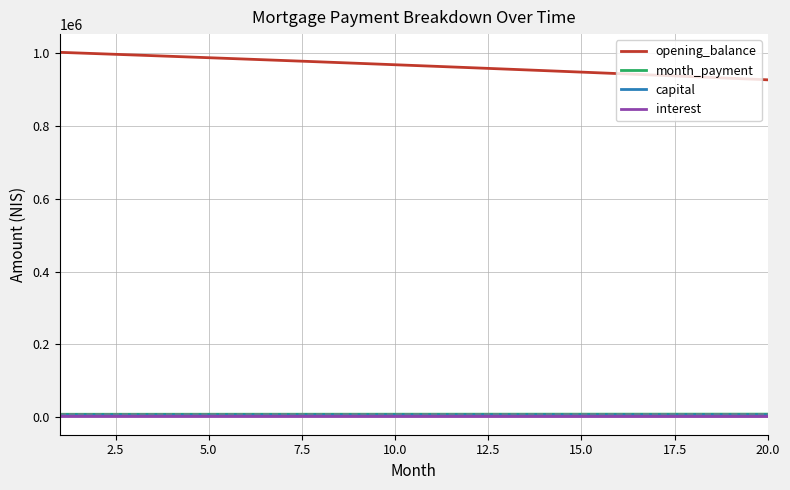

Which series has the largest range (max minus min)?

opening_balance